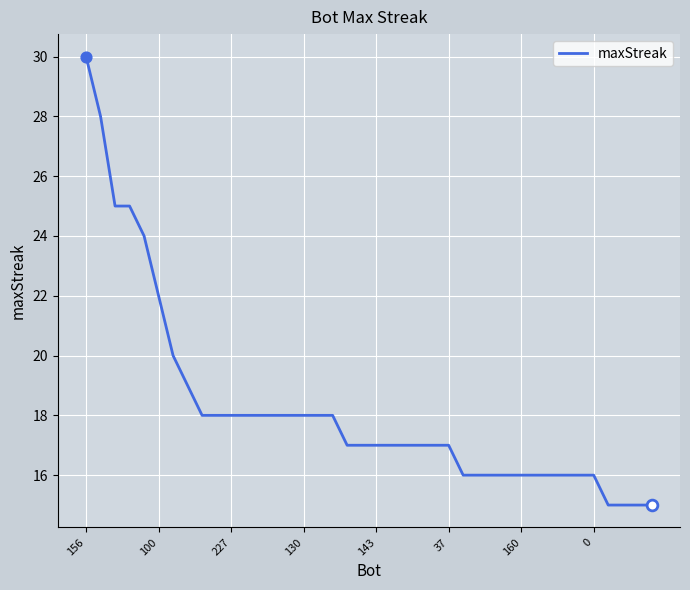

What is the smallest value displayed?

15